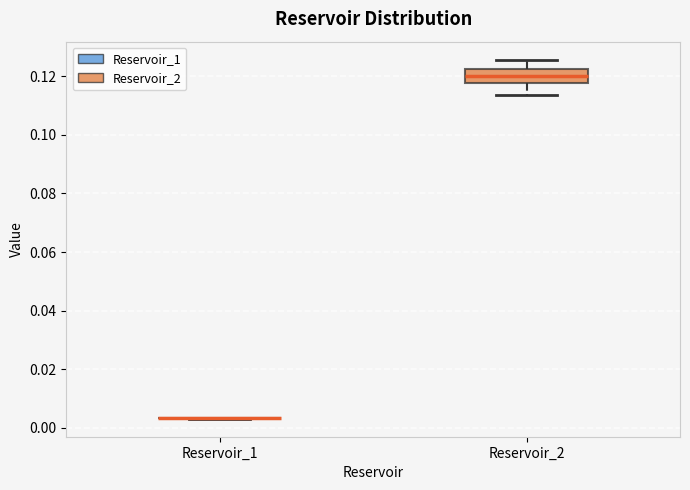

Reading left to right, read every box against the y-axis: the position of its median line, the range the box covers, and the ends of its whiskers. The values are not printed on the chart, so give them approximately, as read against the axis.

Reservoir_1: box collapsed to a line at 0.004, whiskers 0.004 to 0.004
Reservoir_2: median 0.120, box 0.118 to 0.122, whiskers 0.114 to 0.126